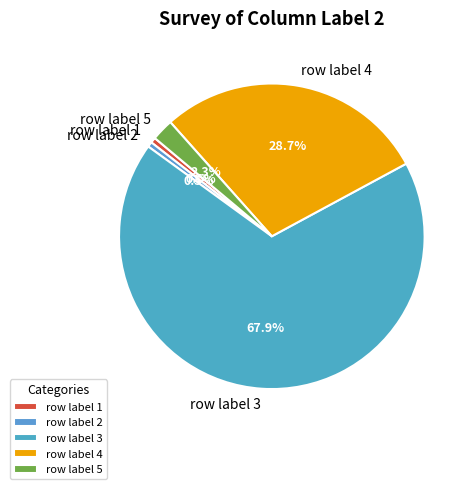

To the nearest percent, what is the difference between the row label 3 and row label 2 slice percentages?

67%